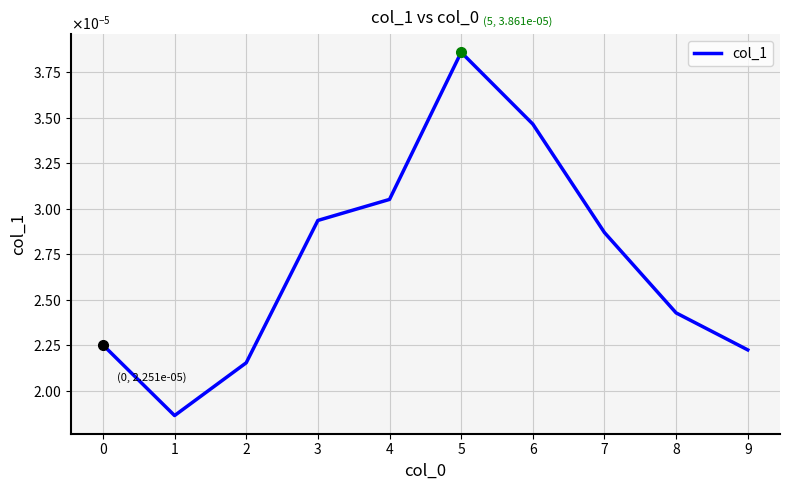

List the labels in order of value, smallest first.

1, 2, 9, 0, 8, 7, 3, 4, 6, 5